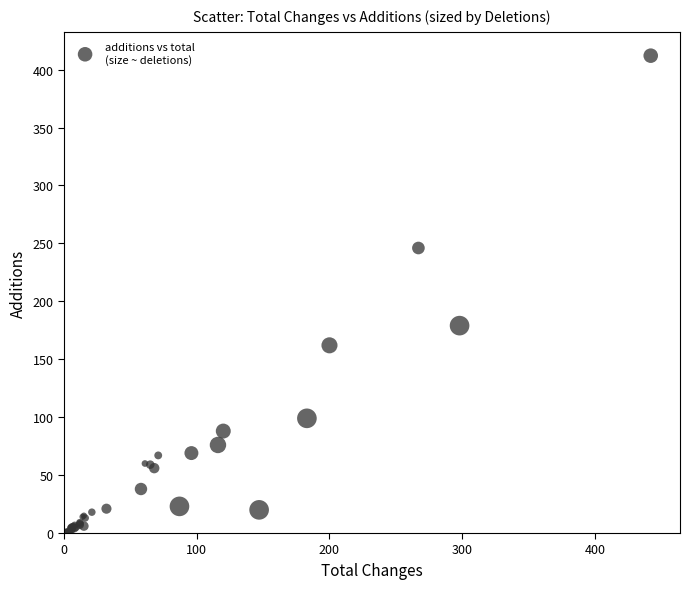

What Y value in the scatter plot is closest to 206?

179